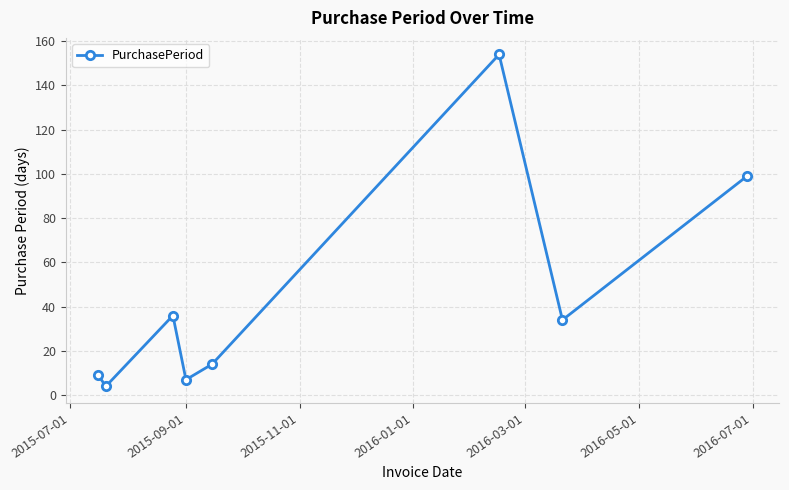

What is the difference between the maximum and minimum values?

150